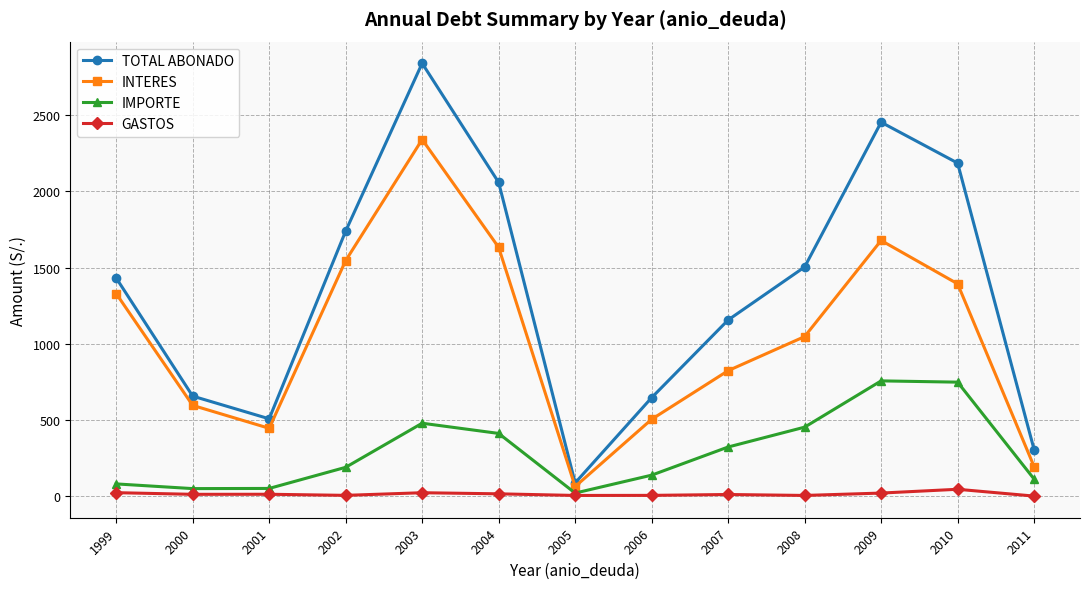

List the series in order of their overall mean, lowest first.

GASTOS, IMPORTE, INTERES, TOTAL ABONADO